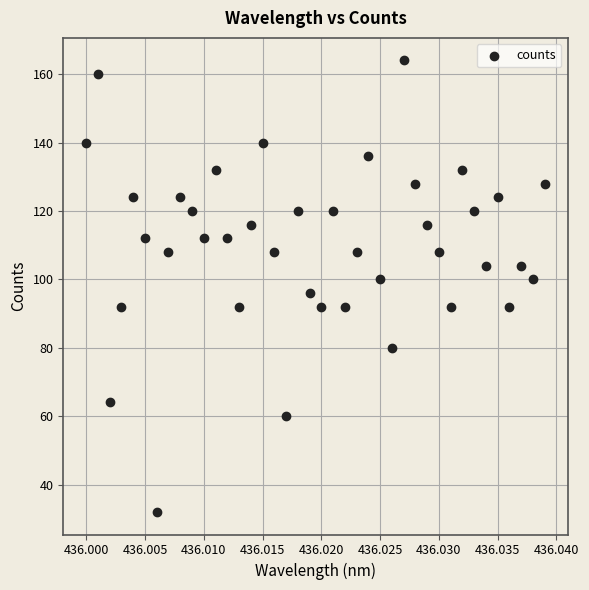

What is the range of Y values (max minus min)?

132